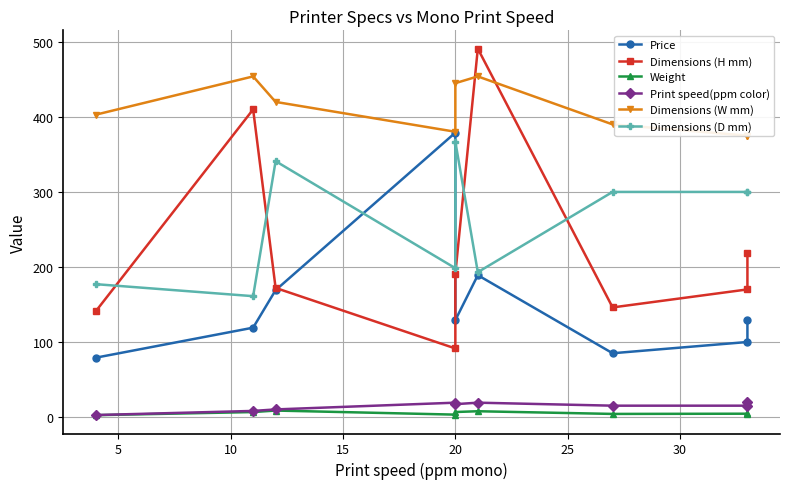

Does the chart display data point markers on the line(s)?

Yes